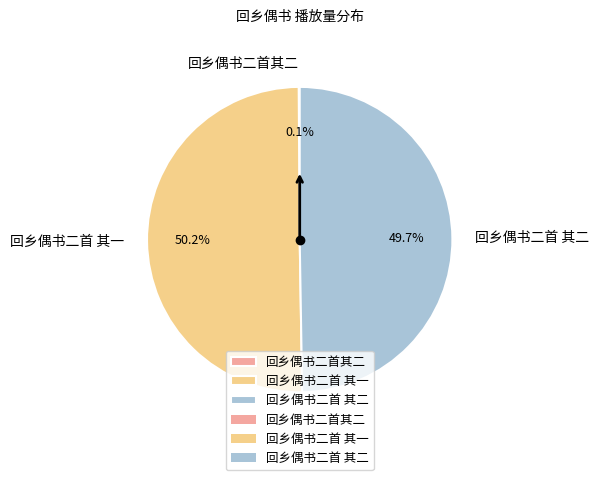

Is 回乡偶书二首 其二 the majority of the pie?

No